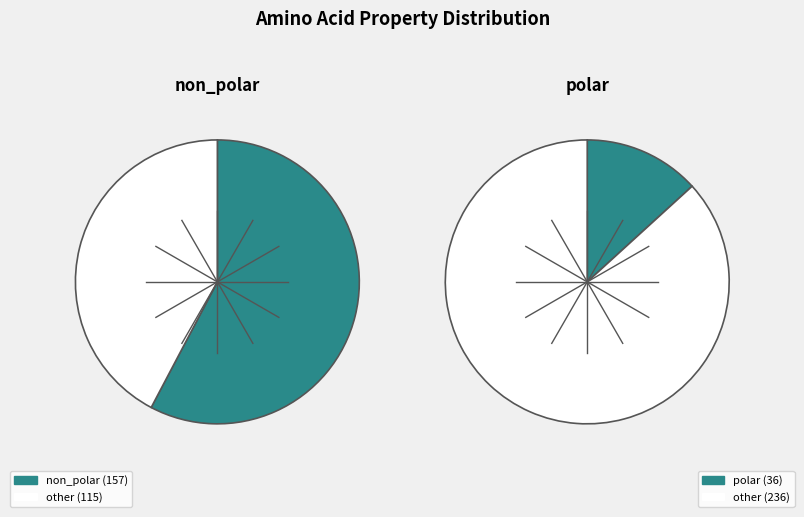

Does non_polar represent more than half of the total?

Yes